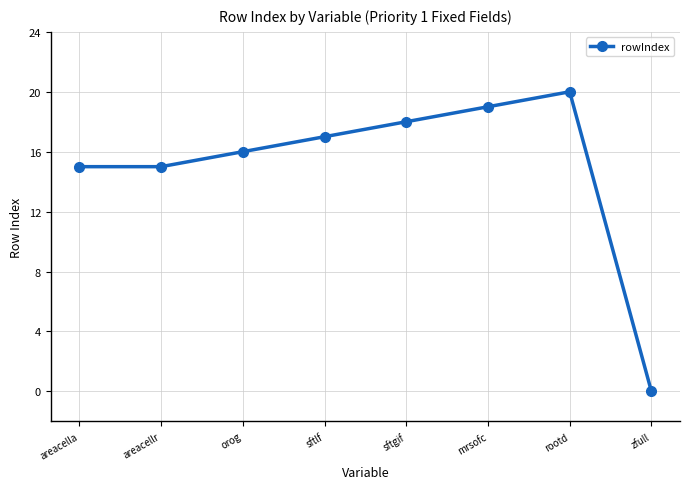

What is the label of the 4th point from the left?

sftlf